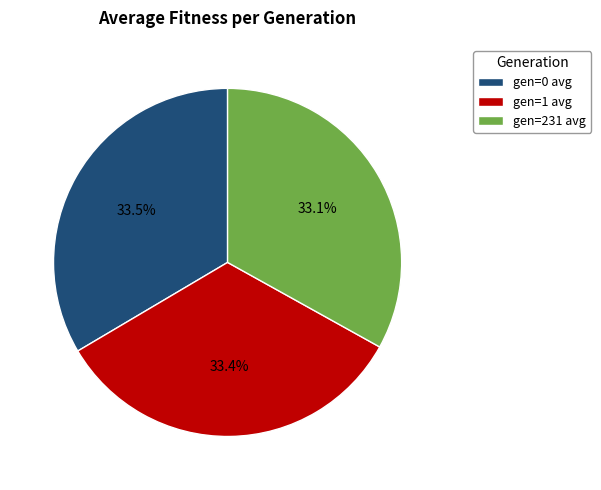

The gen=1 slice represents 40% of the pie. True or false?

False